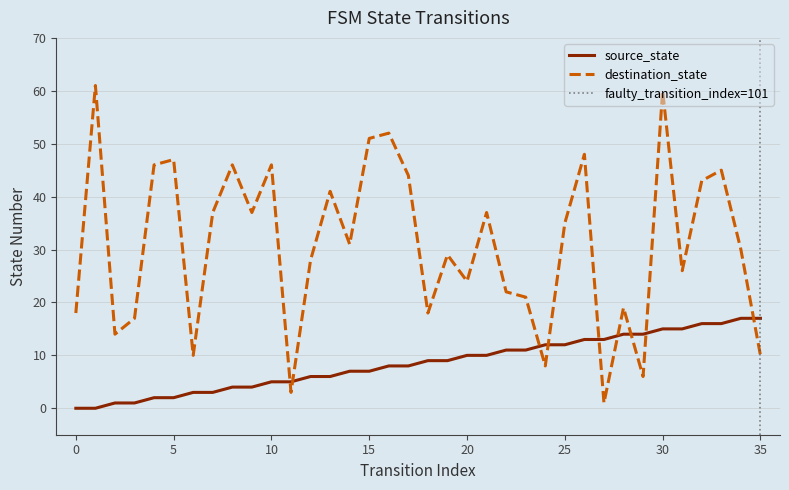

Rank the categories by source_state value from lowest to highest.

0, 1, 2, 3, 4, 5, 6, 7, 8, 9, 10, 11, 12, 13, 14, 15, 16, 17, 18, 19, 20, 21, 22, 23, 24, 25, 26, 27, 28, 29, 30, 31, 32, 33, 34, 35